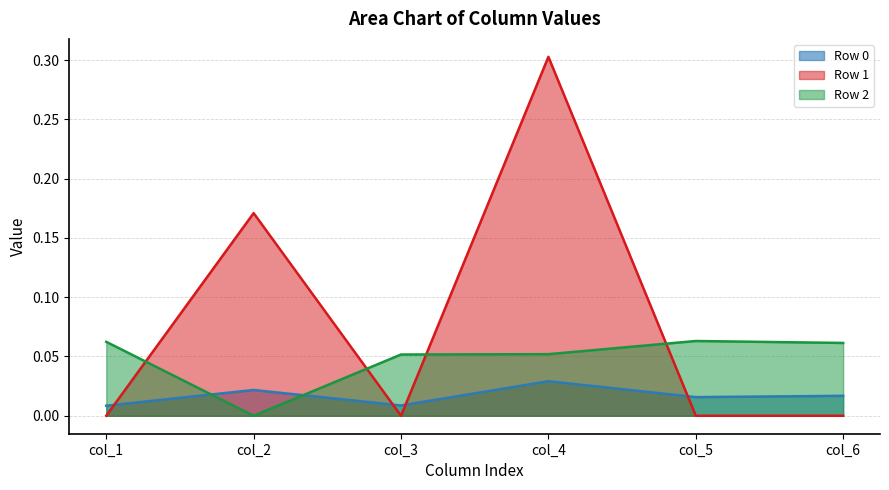

At which category does Row 1 reach its first local peak?

col_2